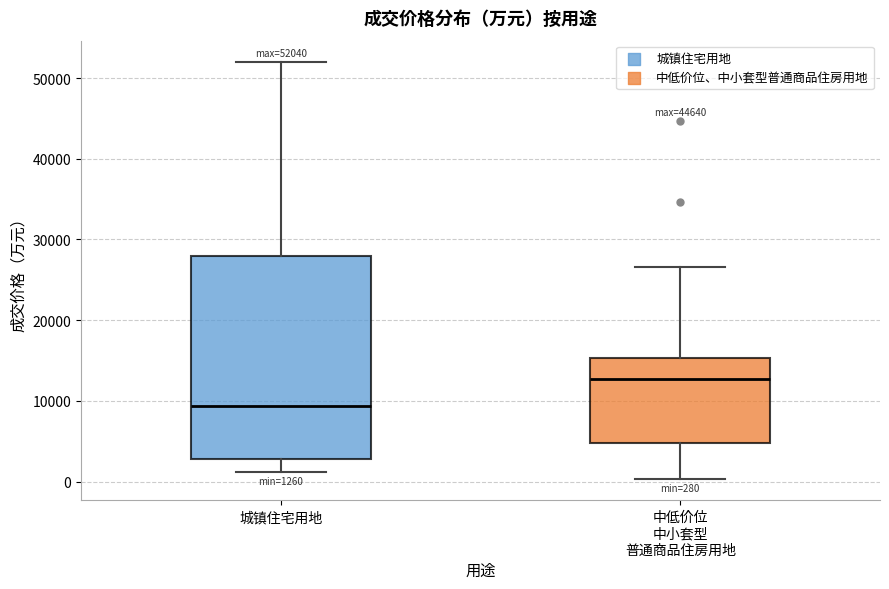

Which box is the tallest, from its lower edge to its upper edge?

城镇住宅用地